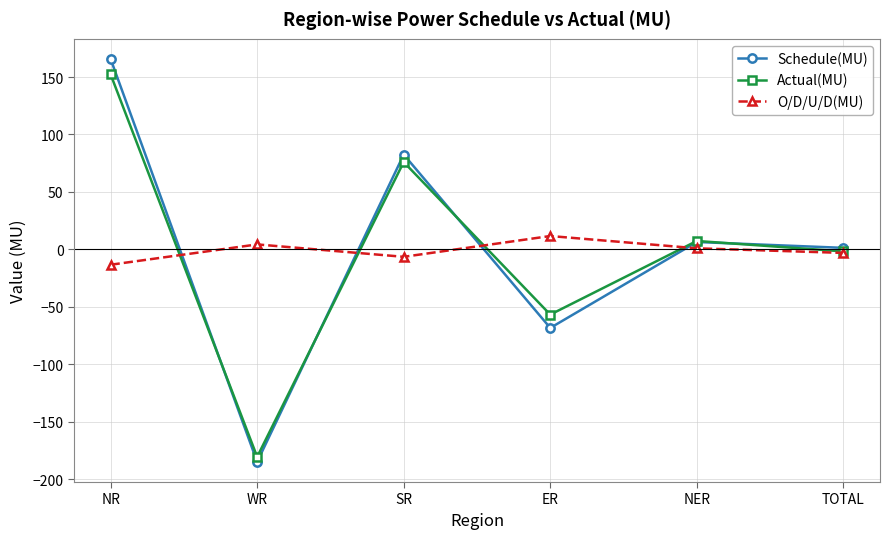

How many values in the Actual(MU) series are below 7?

3